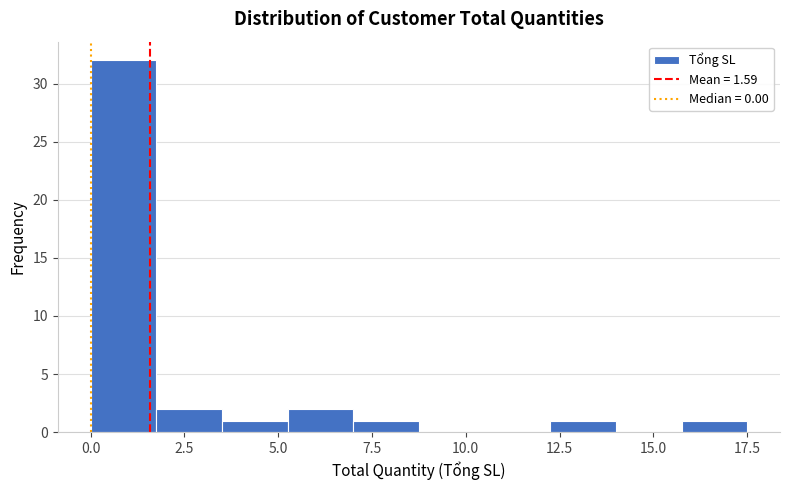

Read against the x-axis, roughly where is the centre of the tallest bar?

1.0